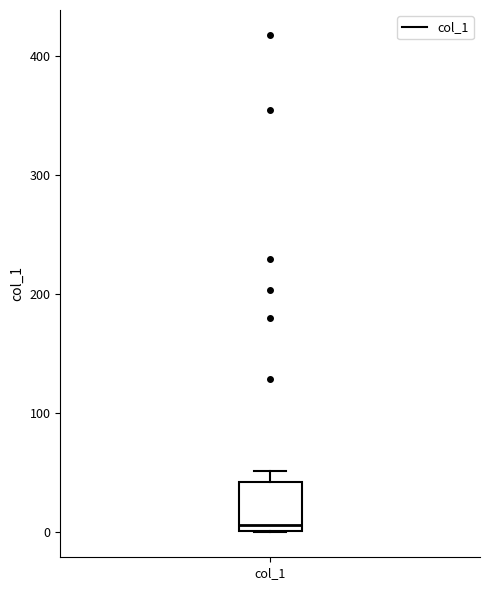

Read this box plot against the y-axis: the position of the median line, the range covered by the box, and the ends of both whiskers. The values are not printed on the chart, so give them approximately, as read against the axis.

median 10, box 0 to 40, whiskers 0 to 50